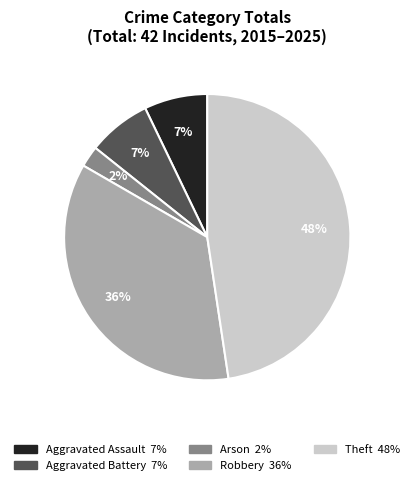

Is it true that Aggravated Battery is 7% of the pie?

True